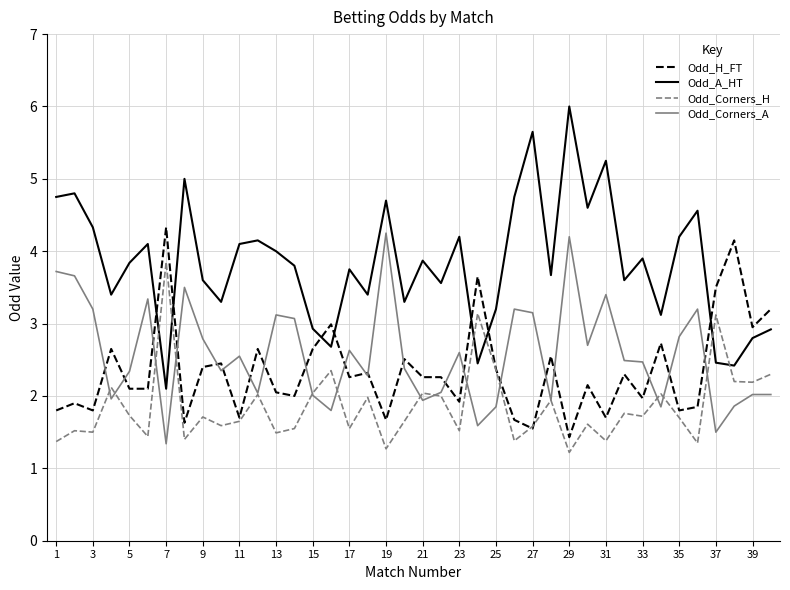

What is the minimum value for Odd_A_HT?

2.1